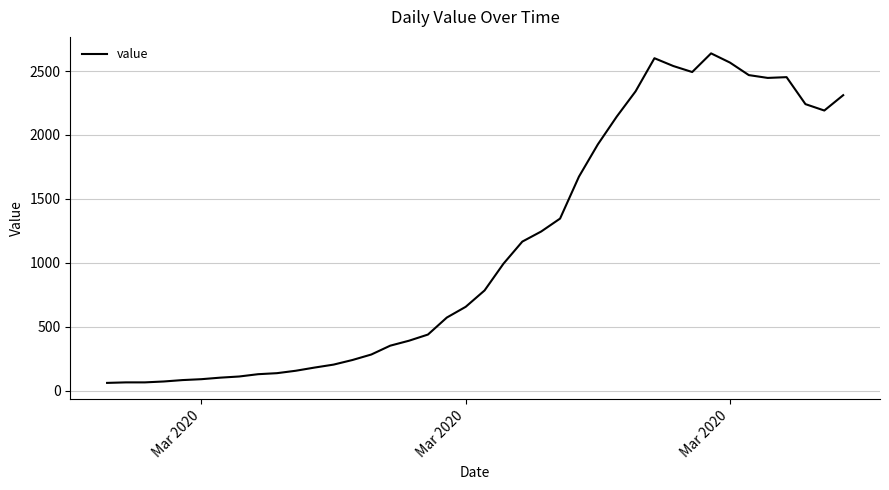

What is the smallest value displayed?

61